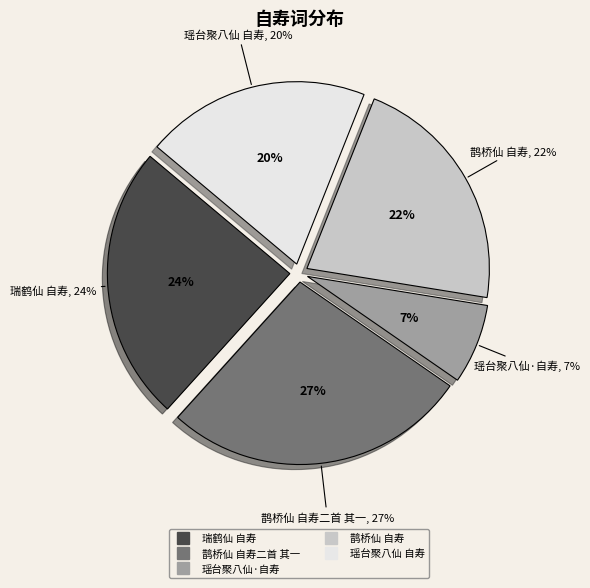

The 瑞鹤仙 自寿 slice represents 24% of the pie. True or false?

True